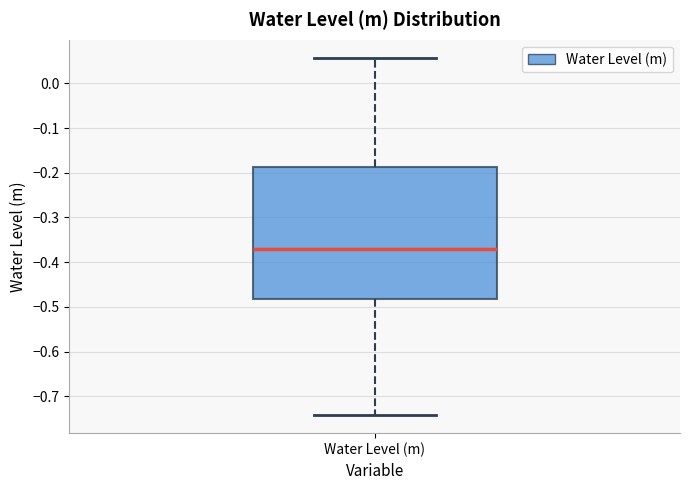

Transcribe this box plot: give where the median line is, the range the box spans, and where the two whiskers end, as read against the y-axis. The values are not printed on the chart, so give them approximately, as read against the axis.

median -0.37, box -0.48 to -0.19, whiskers -0.74 to 0.06